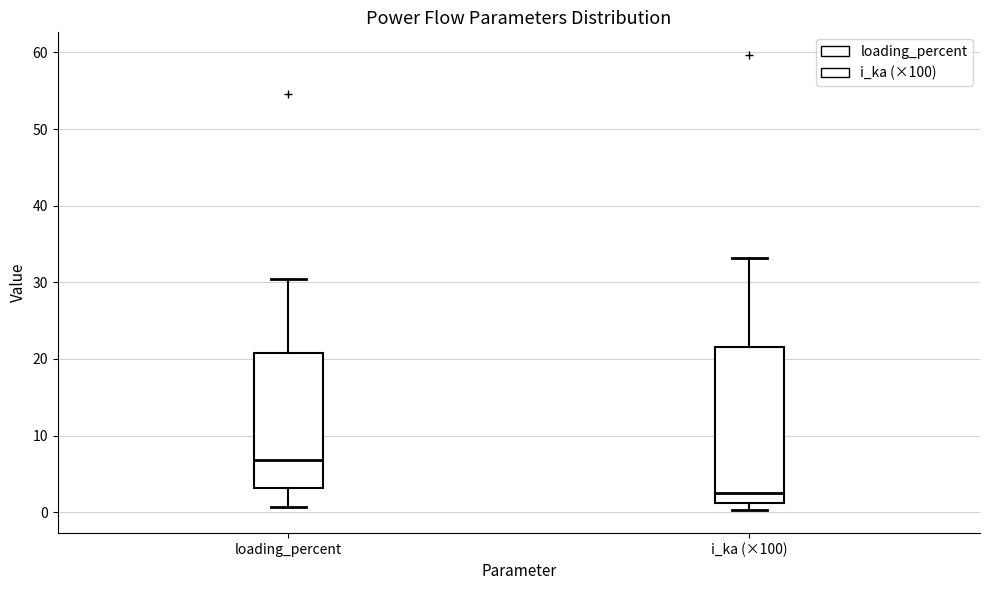

Where is the lower edge of the box for i_ka (×100) on the y-axis? The values are not printed on the chart, so give them approximately, as read against the axis.

1